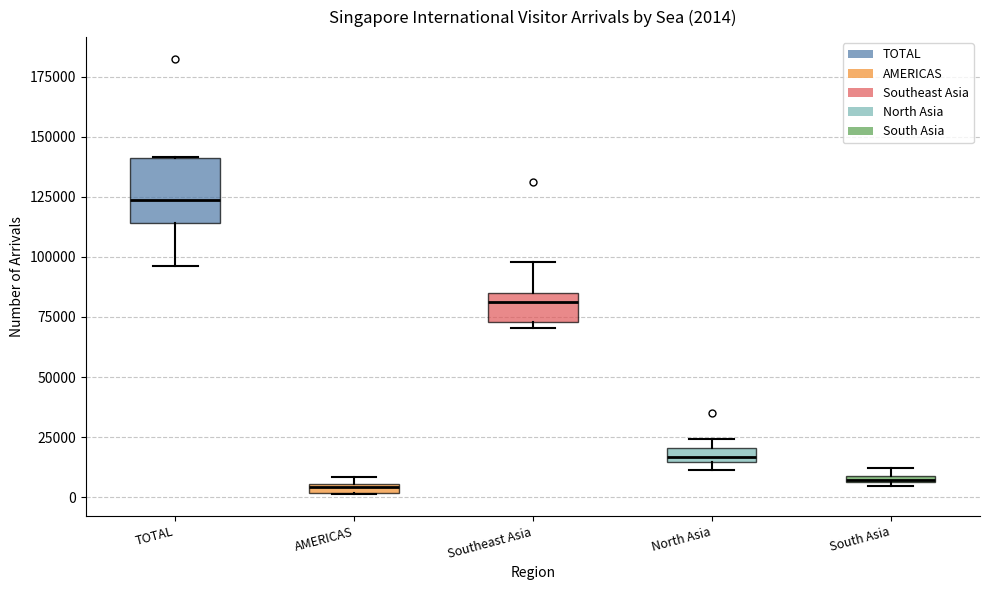

Comparing the boxes themselves (not the whiskers), which one is the tallest?

TOTAL